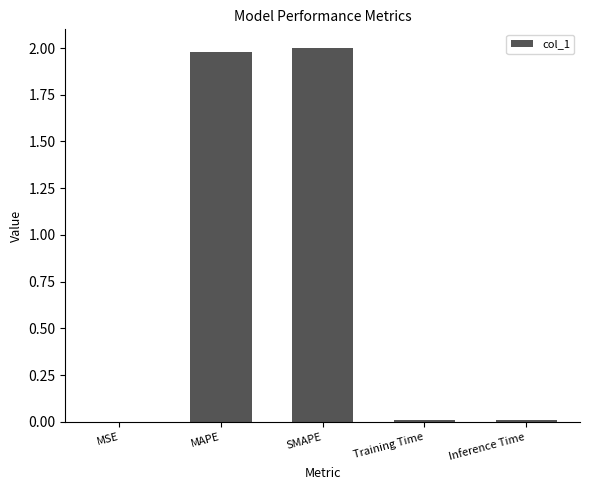

What is the maximum value shown in the chart?

2.0